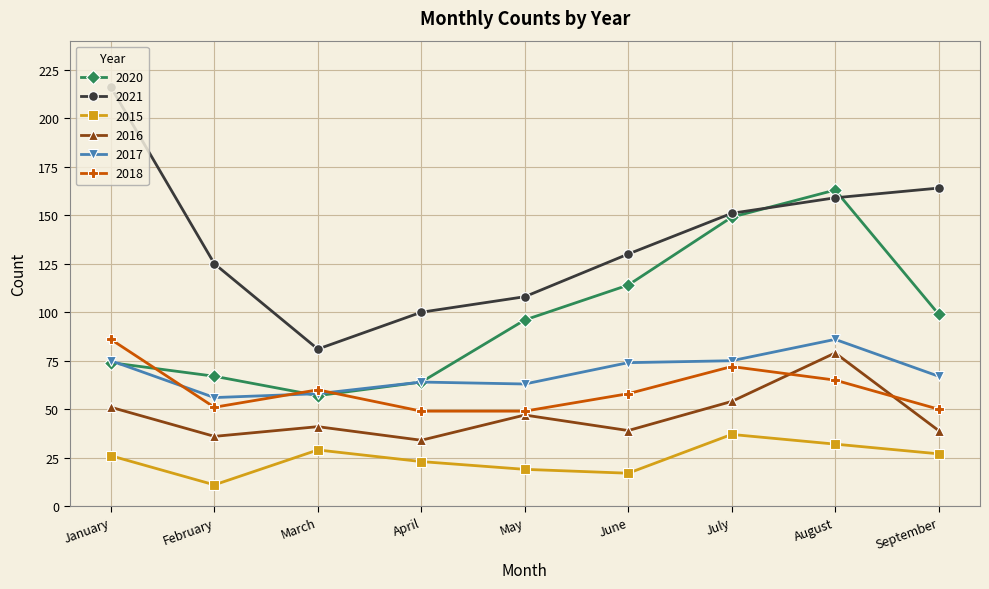

Which series has the largest total across all categories?

2021